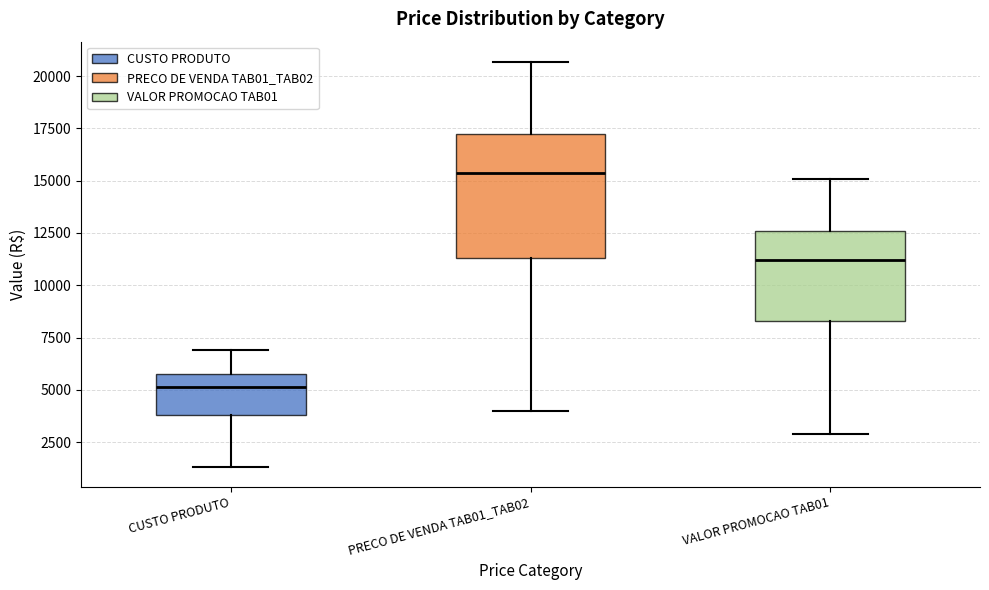

Which box's median line is the highest?

PRECO DE VENDA TAB01_TAB02